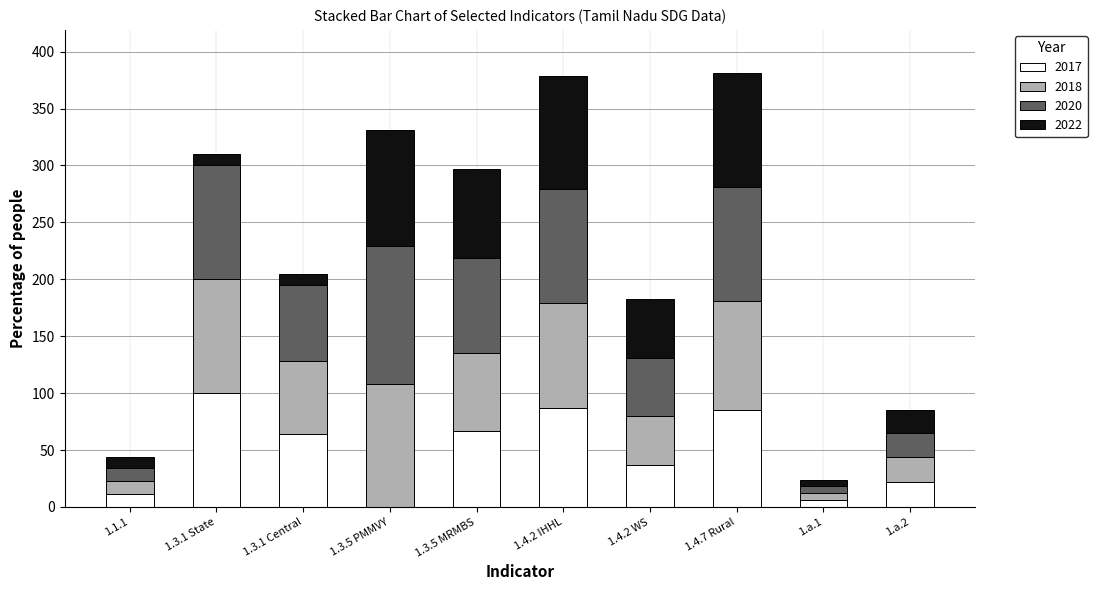

What is the sum of all 2017 values?

479.6